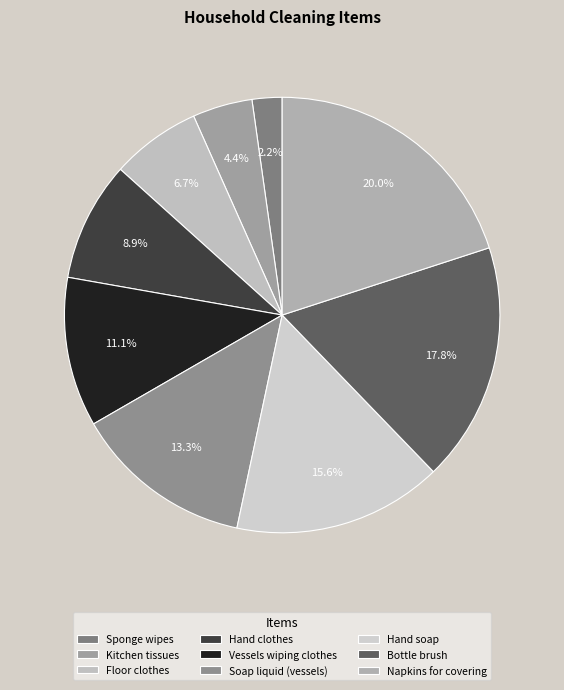

Rank the categories by value from highest to lowest.

Napkins for covering, Bottle brush, Hand soap, Soap liquid (vessels), Vessels wiping clothes, Hand clothes, Floor clothes, Kitchen tissues, Sponge wipes